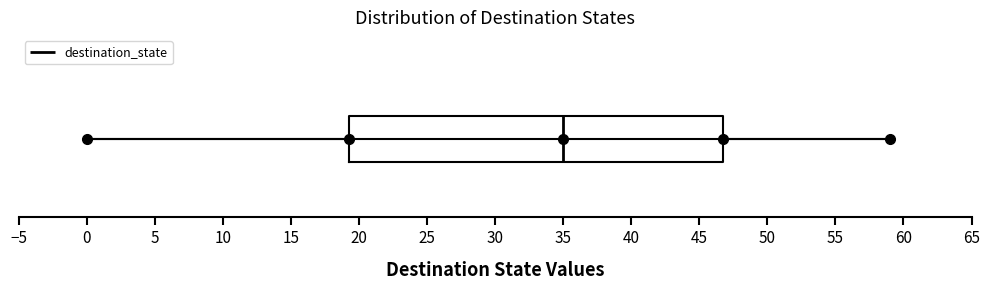

Transcribe this box plot: give where the median line is, the range the box spans, and where the two whiskers end, as read against the x-axis. The values are not printed on the chart, so give them approximately, as read against the axis.

median 35.0, box 19.5 to 47.0, whiskers 0.0 to 59.0